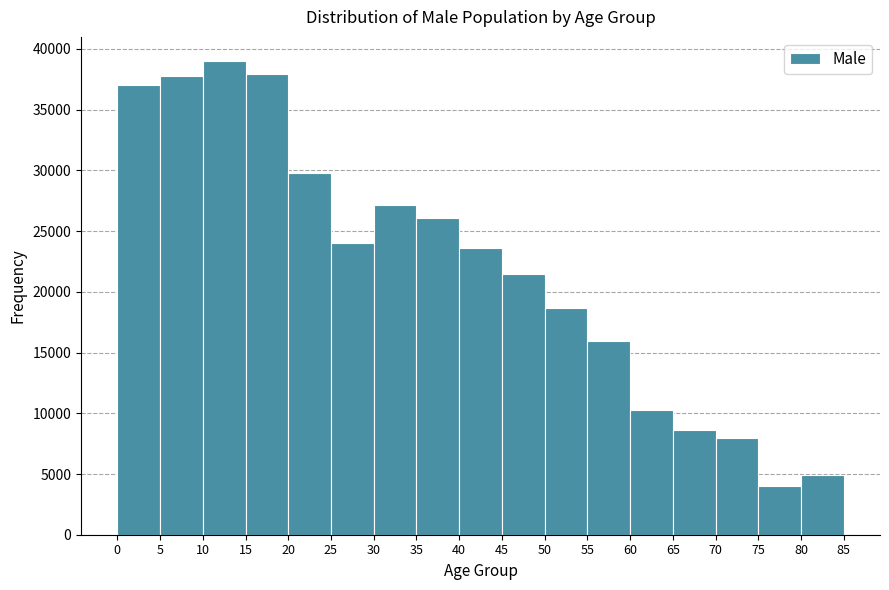

How tall is the bar that spans 40 to 45 on the x-axis? The values are not printed on the chart, so give them approximately, as read against the axis.

23500